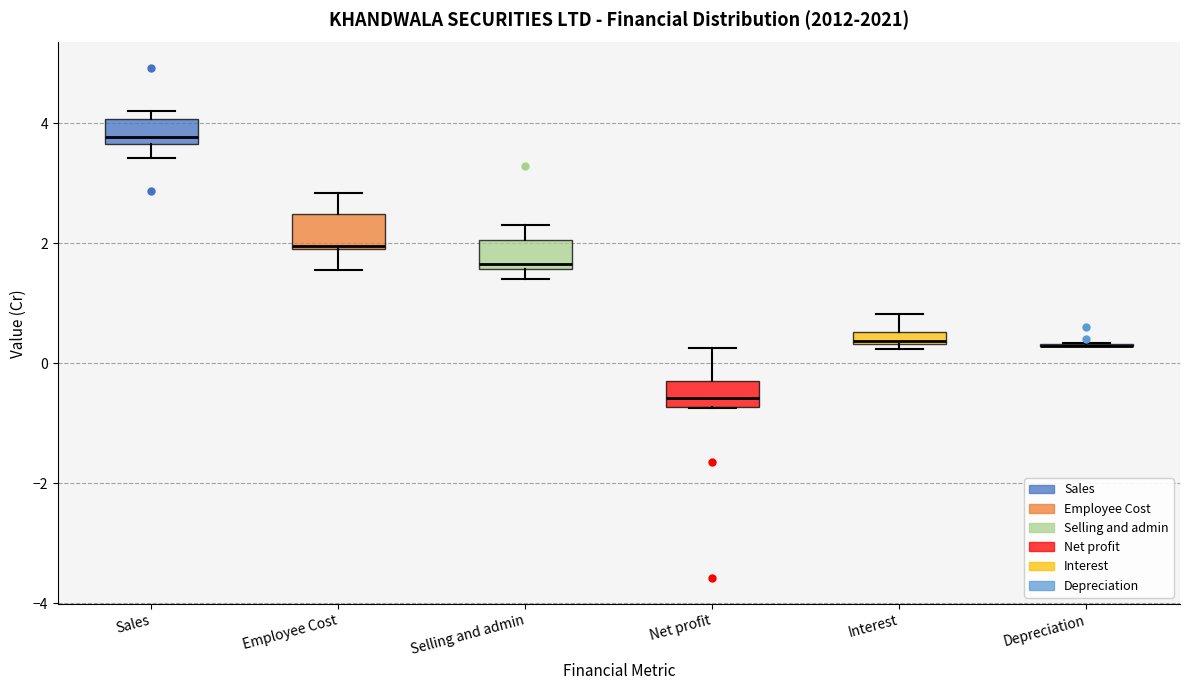

Where does the upper whisker of the box for Net profit end on the y-axis? The values are not printed on the chart, so give them approximately, as read against the axis.

0.2